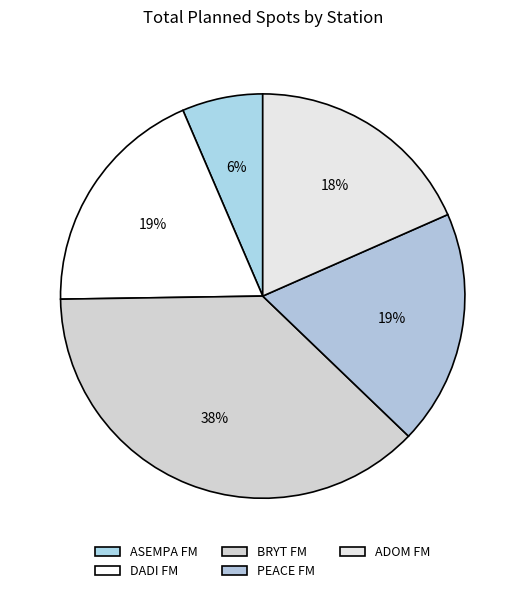

What percentage is the ADOM FM slice, to the nearest percent?

18%